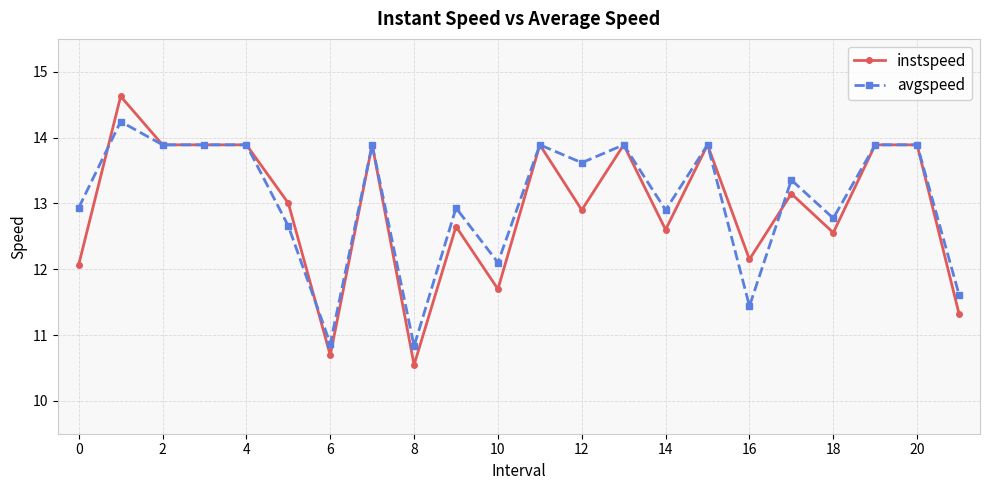

Rank the series by their maximum value, from lowest to highest.

avgspeed, instspeed